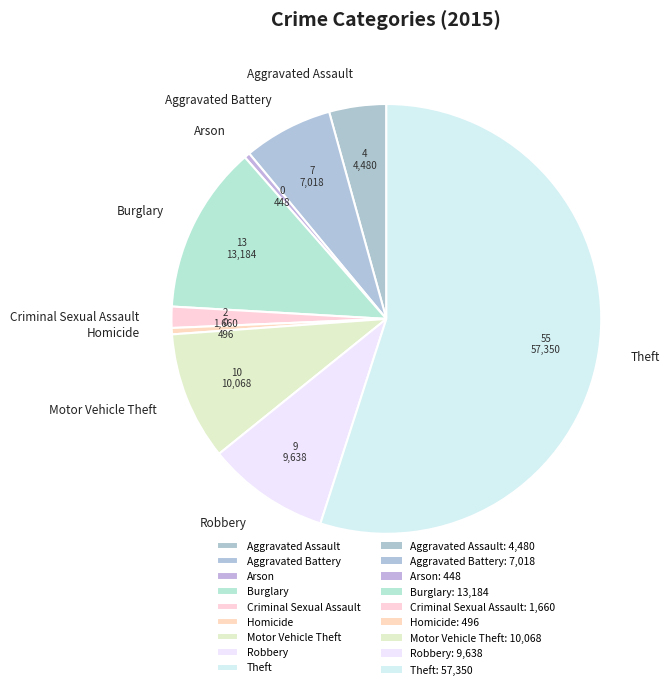

How many slices are in this pie chart?

9